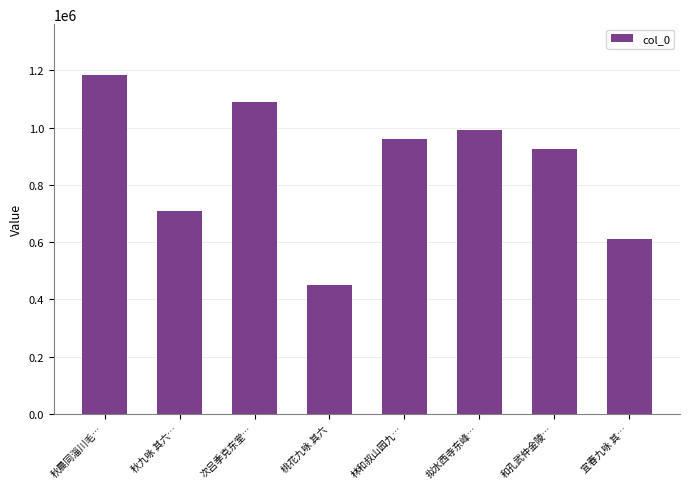

What is the label of the 1st bar from the left?

秋晨同淄川毛…